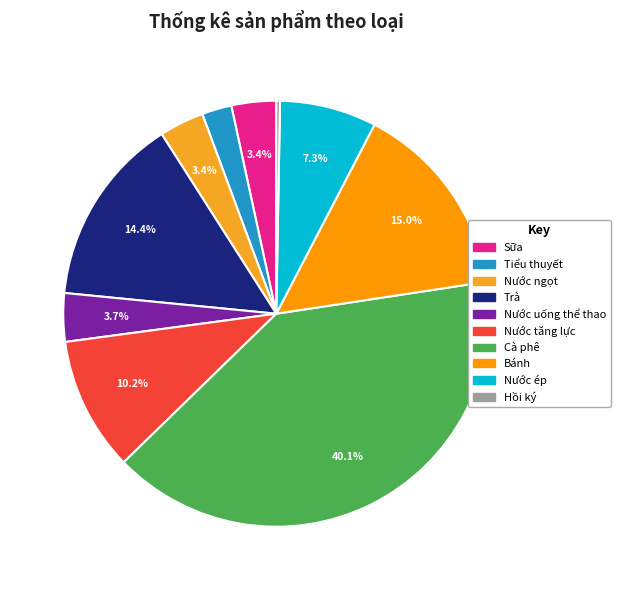

What is the largest slice in the pie chart?

Cà phê